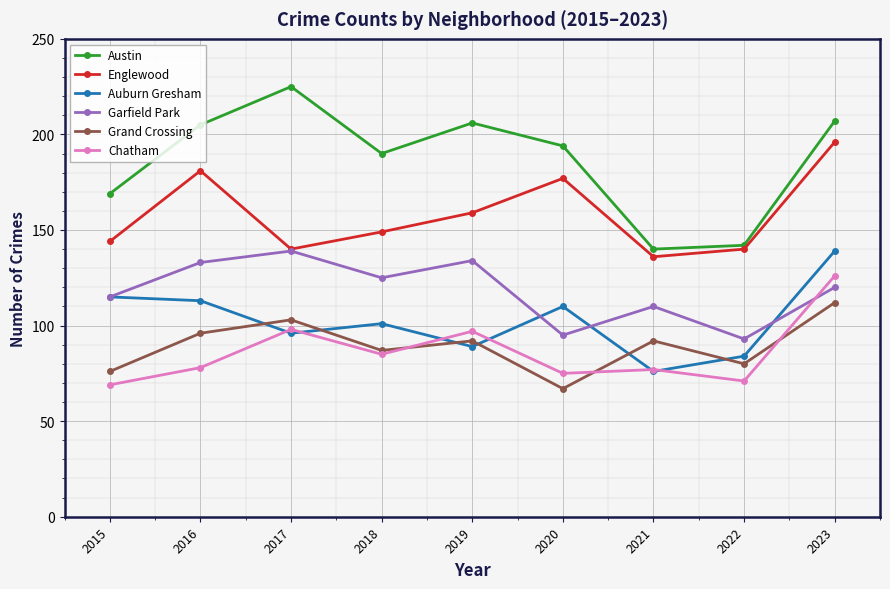

True or false: Englewood has a value of 66 at 2015.

False